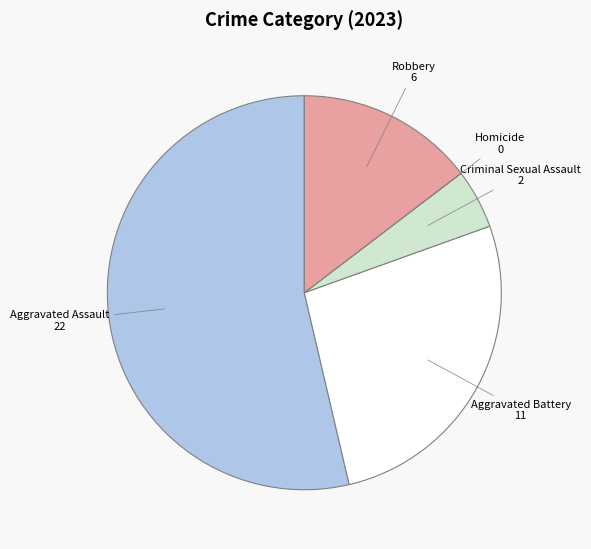

Is there a majority slice in this chart?

Yes